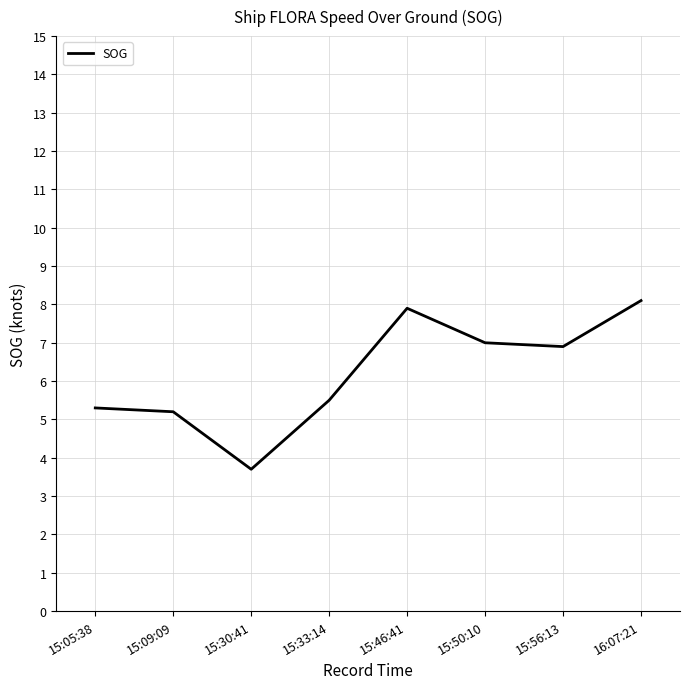

What position from the left is 15:46:41?

5